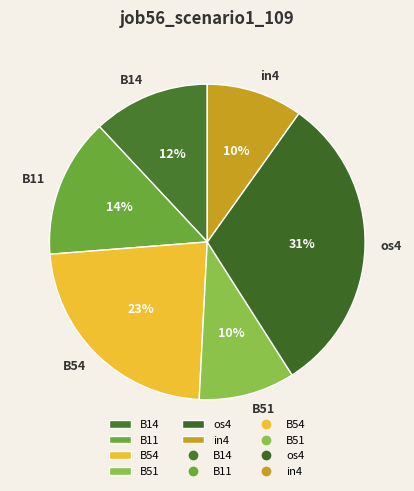

To the nearest percent, what is the difference between the B51 and os4 slice percentages?

21%